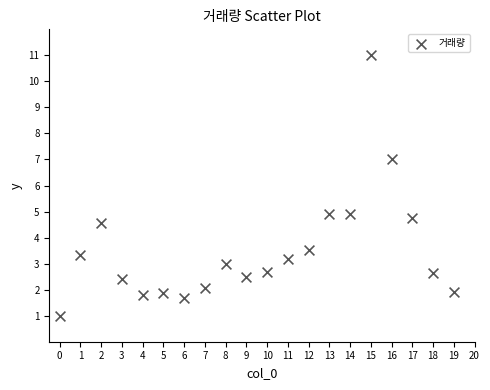

What is the range of Y values (max minus min)?

10.0